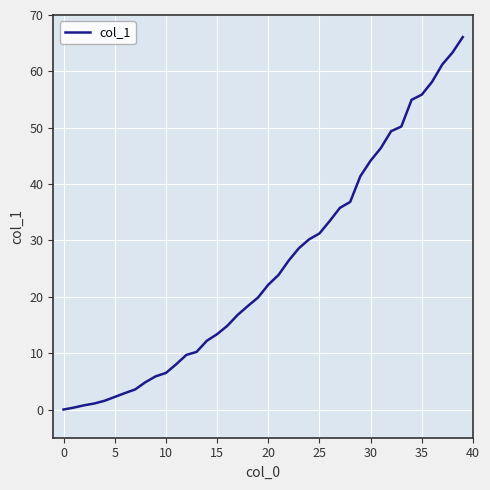

What is the greatest value displayed?

66.1